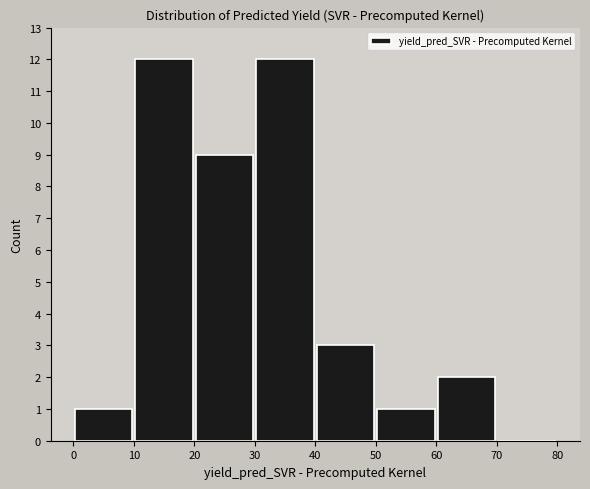

Reading left to right, list every bar in this chart as the range it spans on the x-axis followed by its height. The values are not printed on the chart, so give them approximately, as read against the axis.

0 to 10: 1
10 to 20: 12
20 to 30: 9
30 to 40: 12
40 to 50: 3
50 to 60: 1
60 to 70: 2
70 to 80: 0